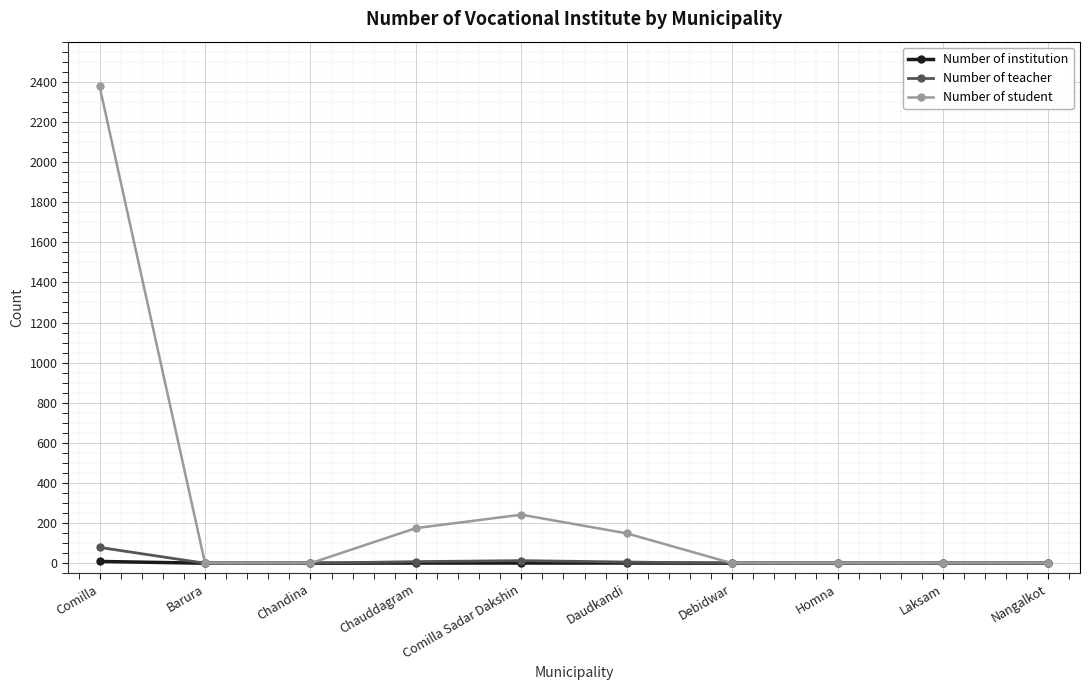

Which series has the largest range (max minus min)?

Number of student